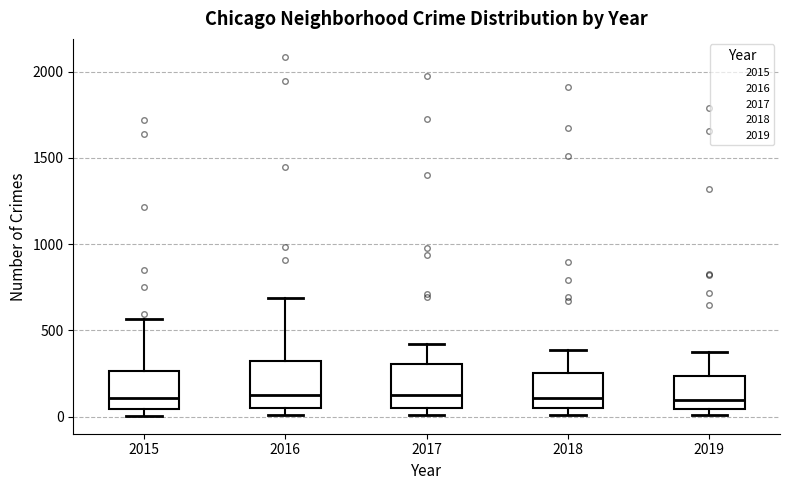

Where is the upper edge of the box at x = 2019 on the y-axis? The values are not printed on the chart, so give them approximately, as read against the axis.

250